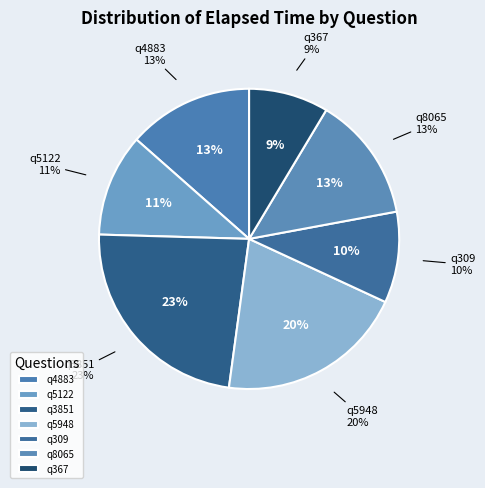

How many slices are in this pie chart?

7